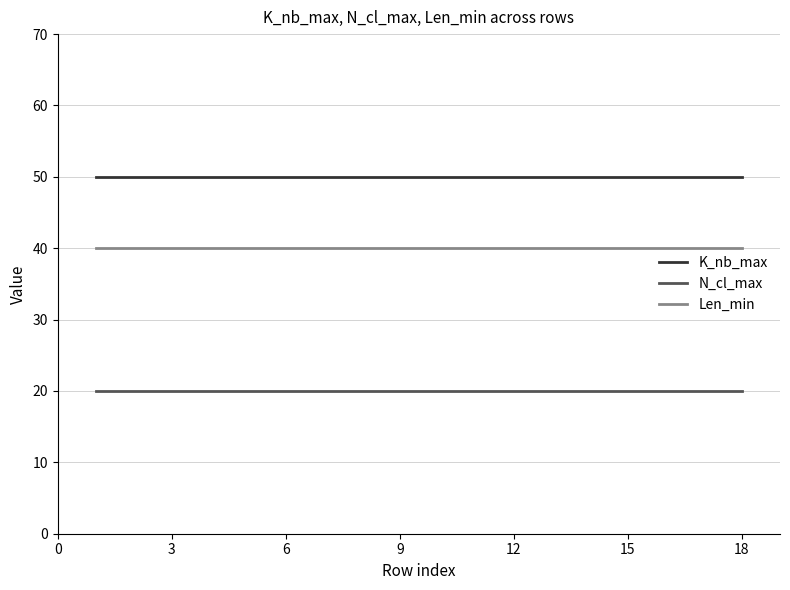

Does the chart display data point markers on the line(s)?

No